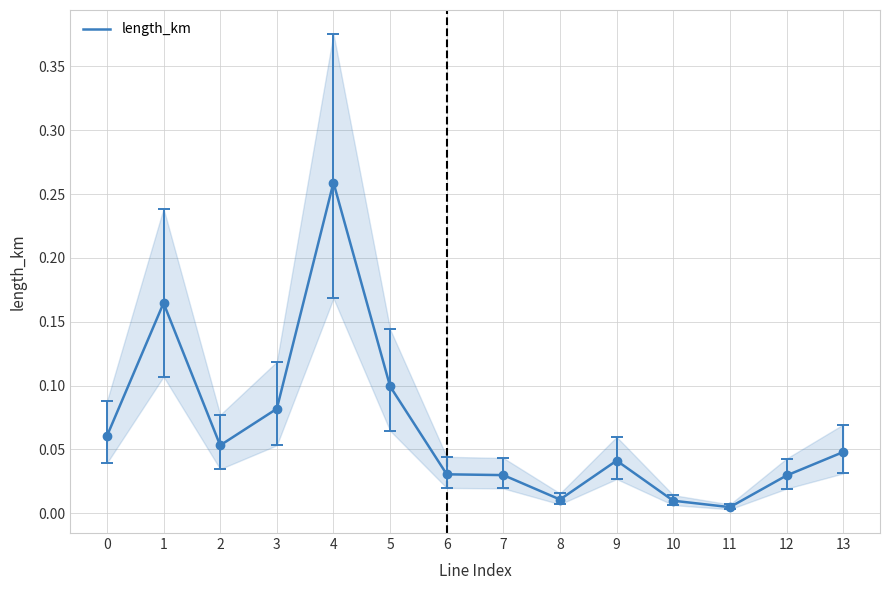

What is the maximum value shown in the chart?

0.3